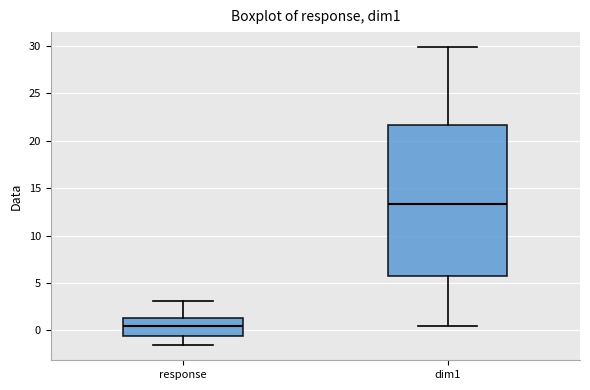

Comparing the boxes themselves (not the whiskers), which one is the tallest?

dim1